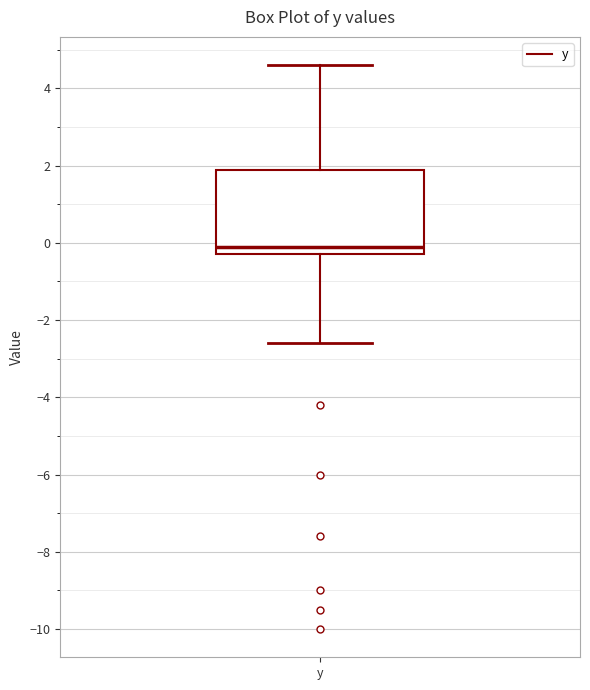

Read this box plot against the y-axis: the position of the median line, the range covered by the box, and the ends of both whiskers. The values are not printed on the chart, so give them approximately, as read against the axis.

median 0.0, box -0.2 to 1.8, whiskers -2.6 to 4.6